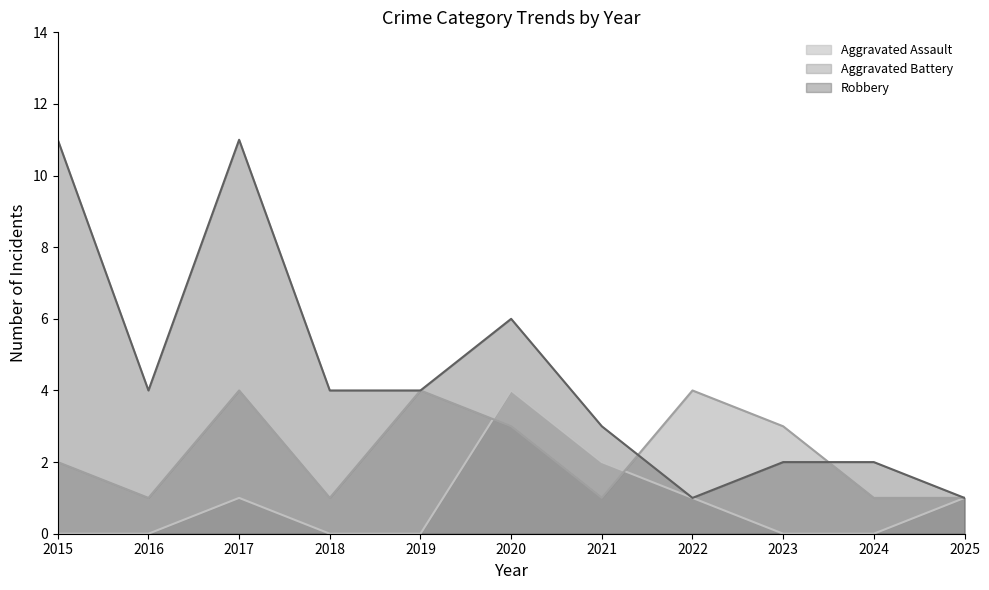

What value does the Aggravated Assault series have at 2021?

2